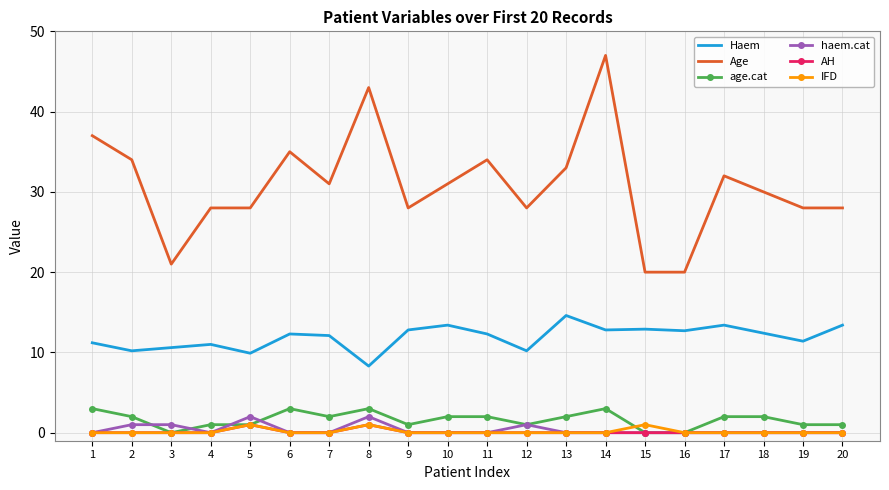

The Age series shows 30.0 at 18. True or false?

True